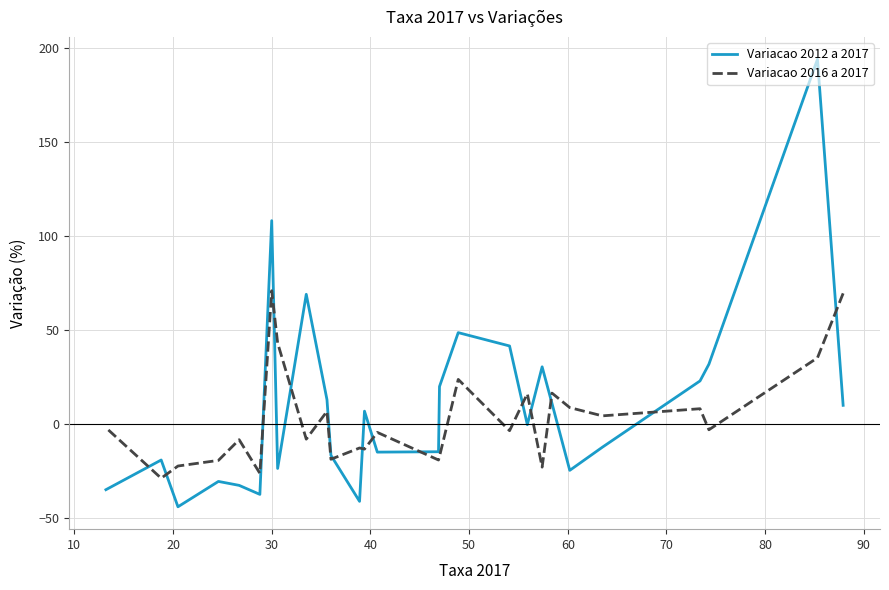

Which series has the largest total across all categories?

Variacao 2012 a 2017